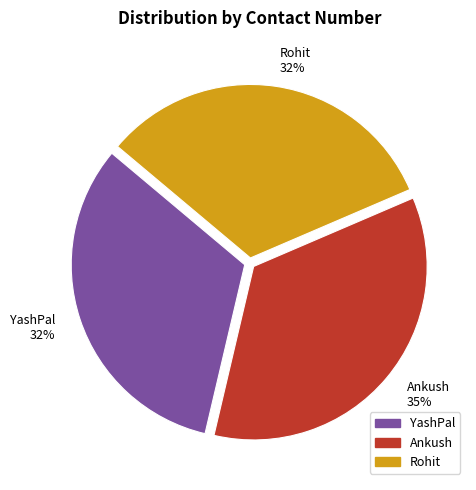

To the nearest percent, what is the difference between the largest and smallest slice percentages?

3%